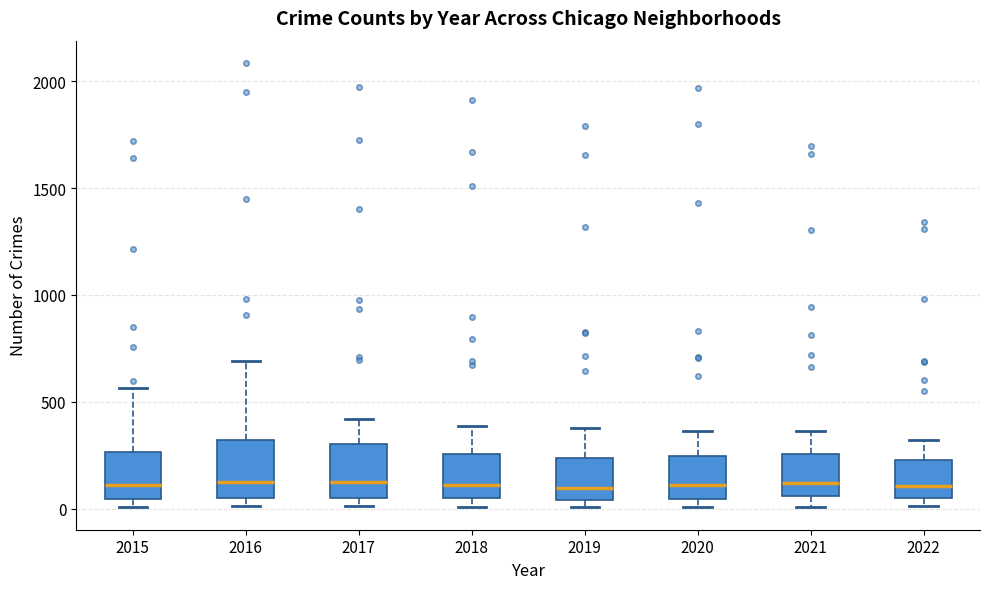

Where does the lower whisker of the box at x = 2021 end on the y-axis? The values are not printed on the chart, so give them approximately, as read against the axis.

0